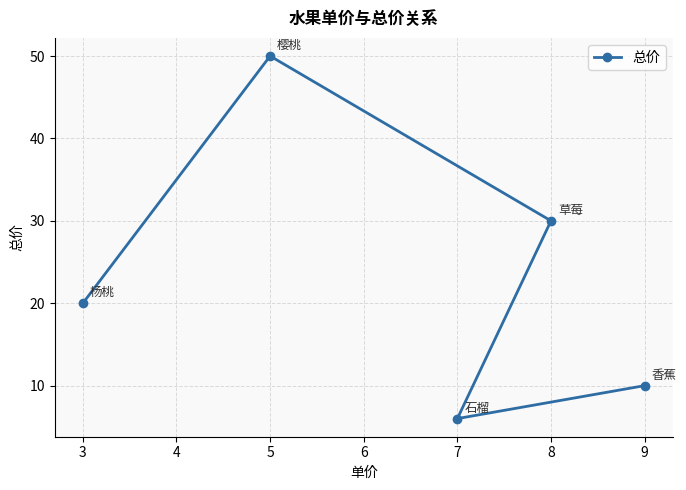

What is the change in value from 3 to 5?

+30